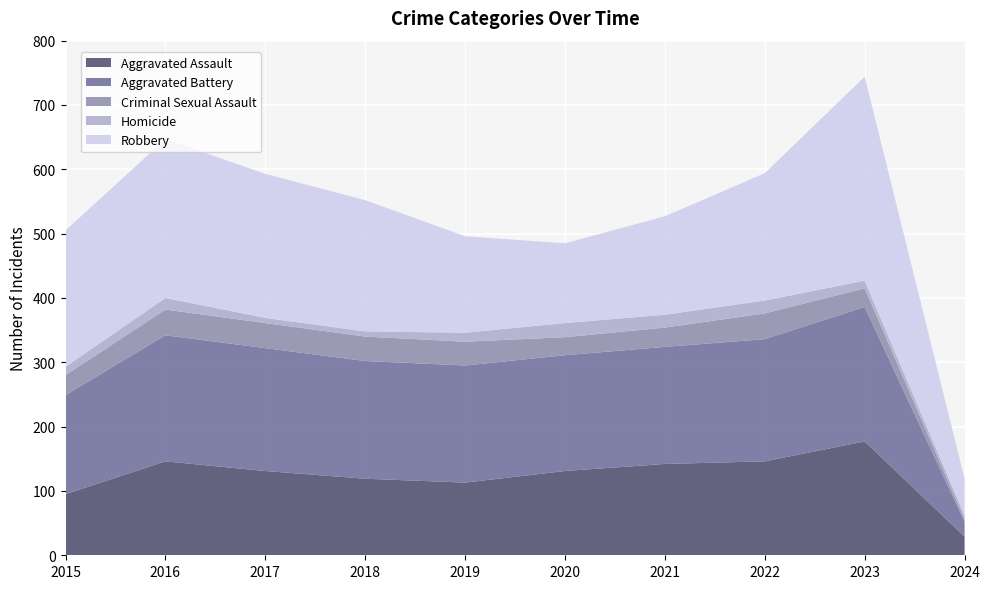

Reading left to right, transcribe all the data shown in this chart.

Aggravated Assault: 2015=95	2016=146	2017=131	2018=119	2019=113	2020=131	2021=142	2022=146	2023=177	2024=29
Aggravated Battery: 2015=154	2016=196	2017=191	2018=183	2019=182	2020=180	2021=182	2022=190	2023=209	2024=23
Criminal Sexual Assault: 2015=31	2016=40	2017=39	2018=38	2019=37	2020=28	2021=30	2022=40	2023=29	2024=4
Homicide: 2015=13	2016=18	2017=8	2018=8	2019=14	2020=22	2021=20	2022=20	2023=12	2024=6
Robbery: 2015=212	2016=247	2017=224	2018=204	2019=150	2020=124	2021=153	2022=198	2023=317	2024=57